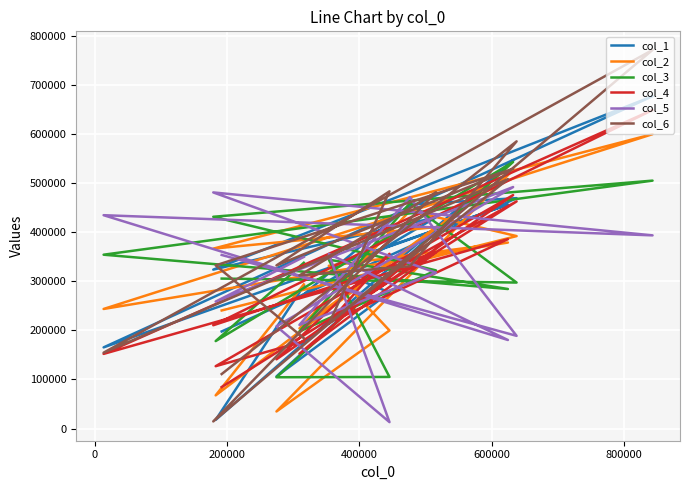

What is the value of the col_1 point at the 2nd from the left?

17705